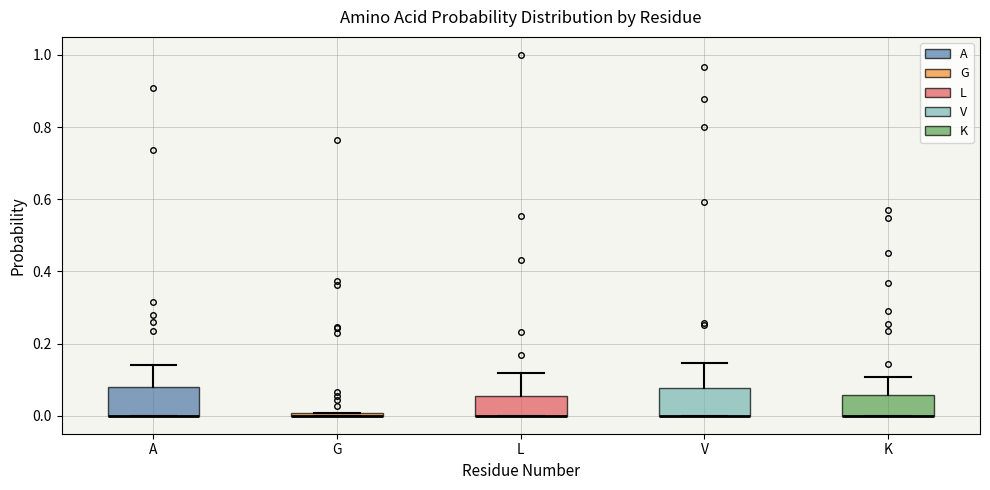

Reading left to right, transcribe this box plot: for each box, give where its median line is, the range the box spans, and where its two whiskers end, as read against the y-axis. The values are not printed on the chart, so give them approximately, as read against the axis.

A: median 0.00 (drawn on the box's lower edge), box 0.00 to 0.08, whiskers 0.00 to 0.14
G: box collapsed to a line at 0.00, whiskers 0.00 to 0.00
L: median 0.00 (drawn on the box's lower edge), box 0.00 to 0.06, whiskers 0.00 to 0.12
V: median 0.00 (drawn on the box's lower edge), box 0.00 to 0.08, whiskers 0.00 to 0.14
K: median 0.00 (drawn on the box's lower edge), box 0.00 to 0.06, whiskers 0.00 to 0.10